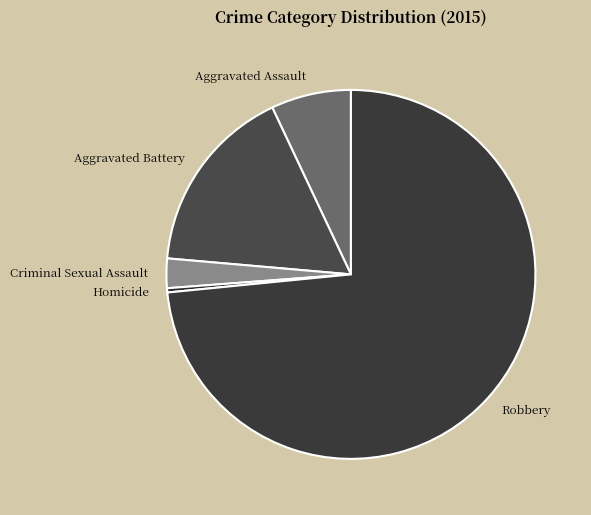

What is the smallest slice in the pie chart?

Homicide